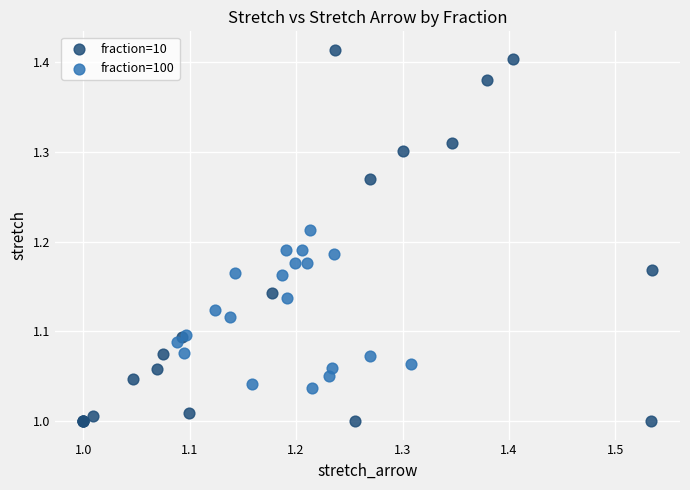

Which series reaches the maximum Y coordinate?

fraction=10